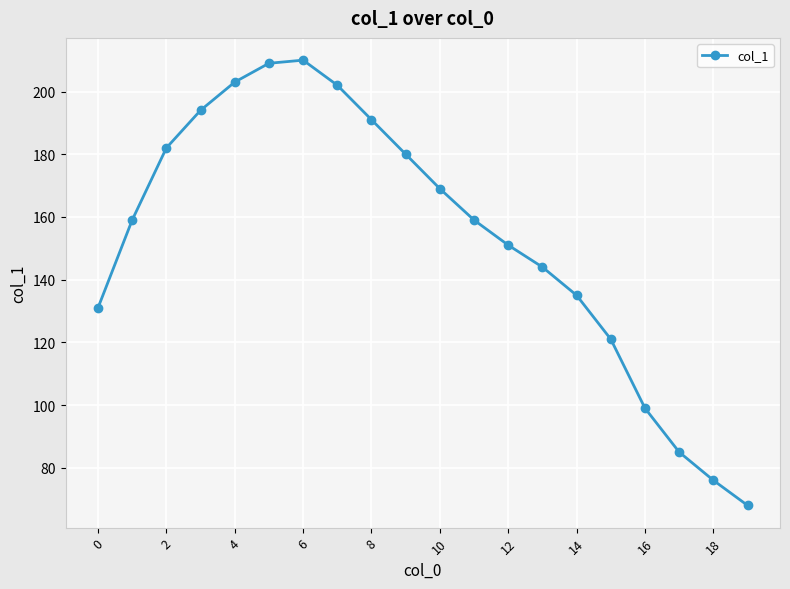

How many categories are shown in the chart?

20